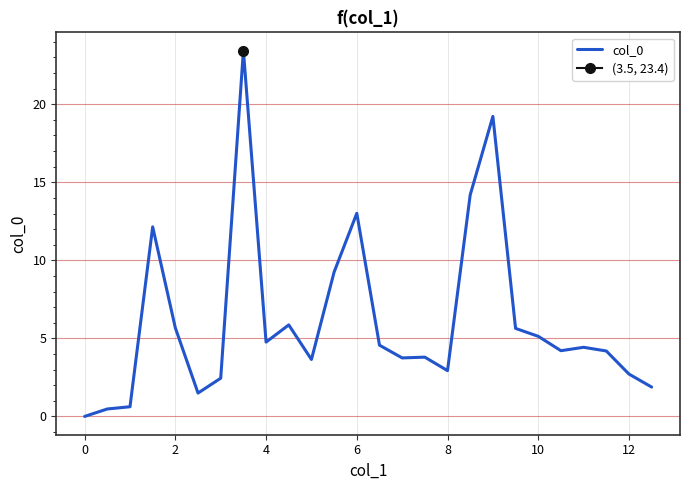

How many lines are shown in the chart?

1